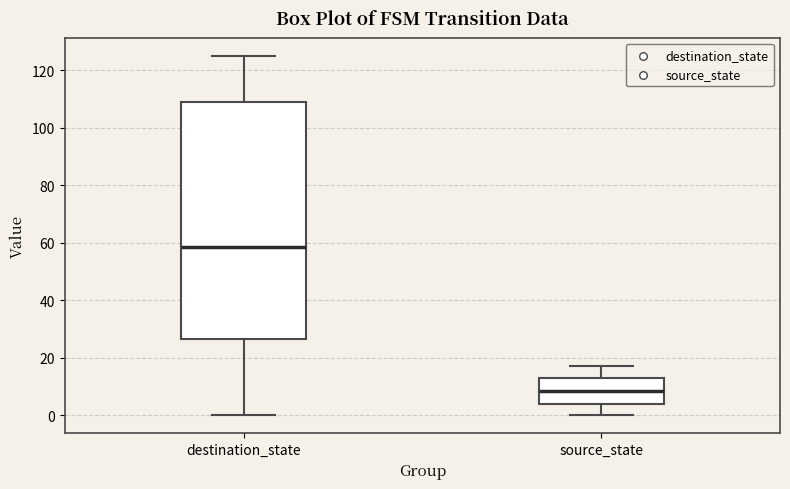

Which box's median line is the highest?

destination_state